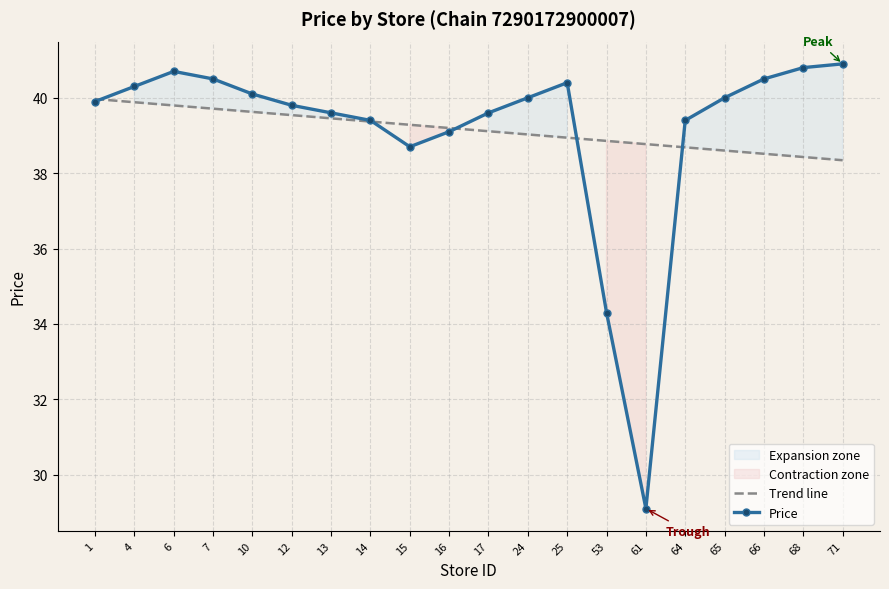

What is the value of the Price point at the 12th from the left?

40.0